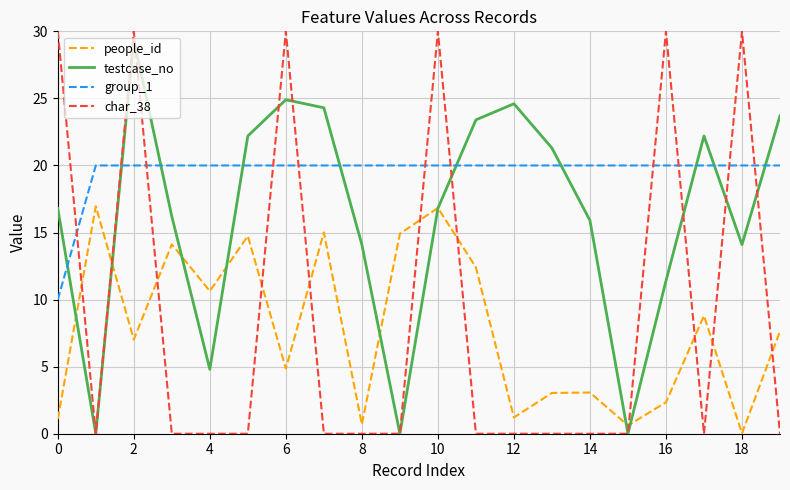

What is the difference between the maximum and minimum values in the group_1 series?

10.0